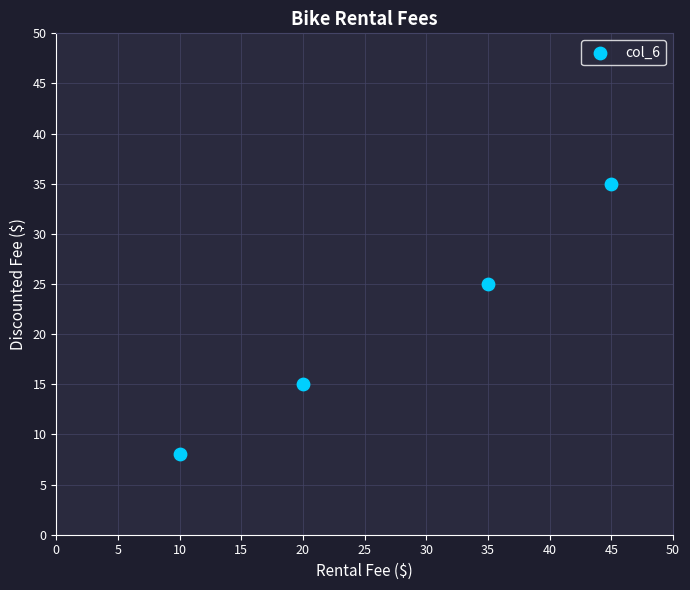

What is the average X value?

28